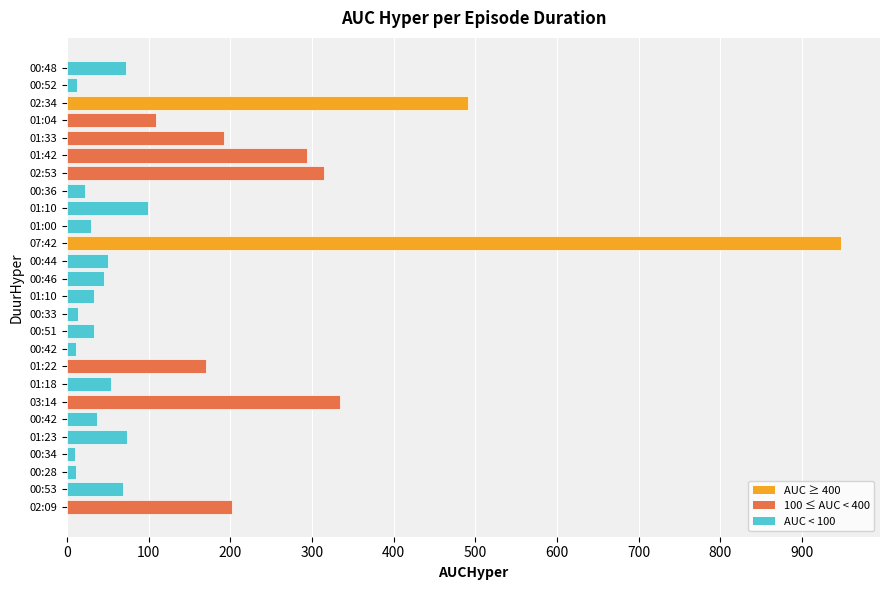

What is the difference between the maximum and second lowest values?

938.1